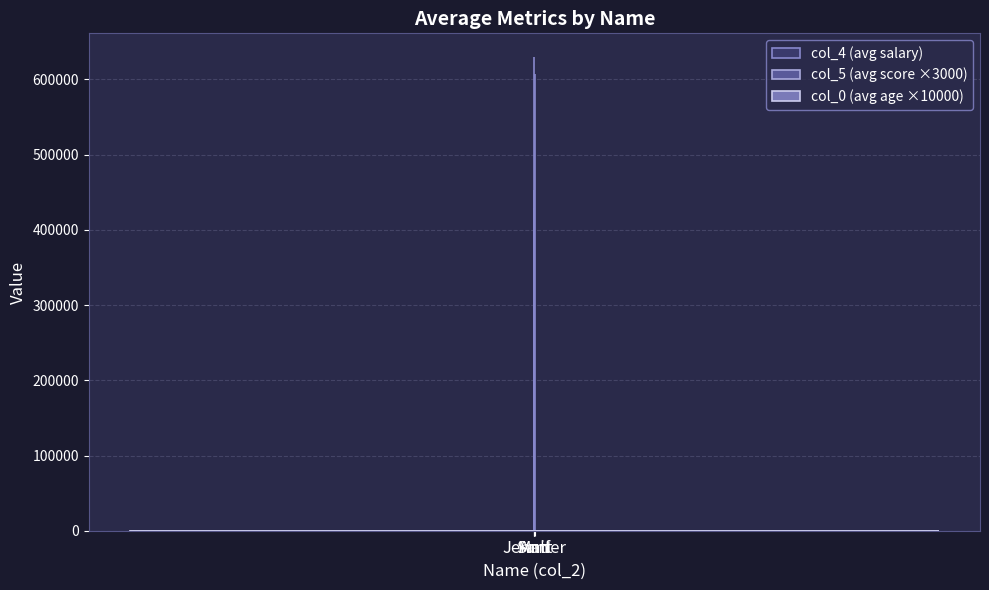

Rank the categories by col_0 (avg age ×10000) value from highest to lowest.

Ann, Sam, Jennifer, Matt